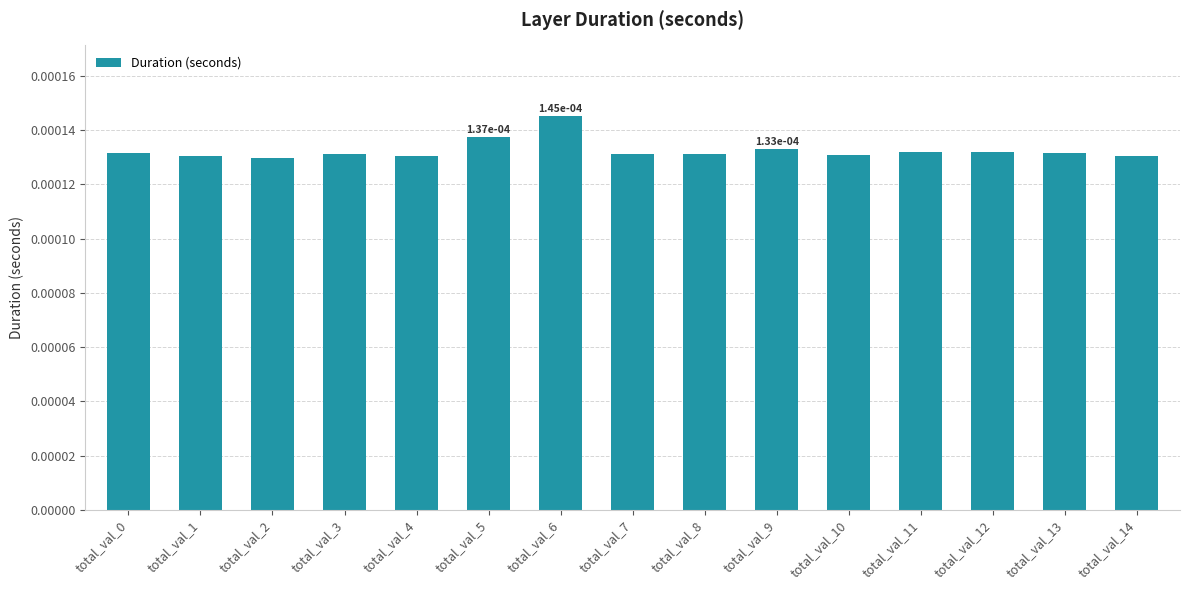

Which label corresponds to the largest value in the chart?

total_val_6